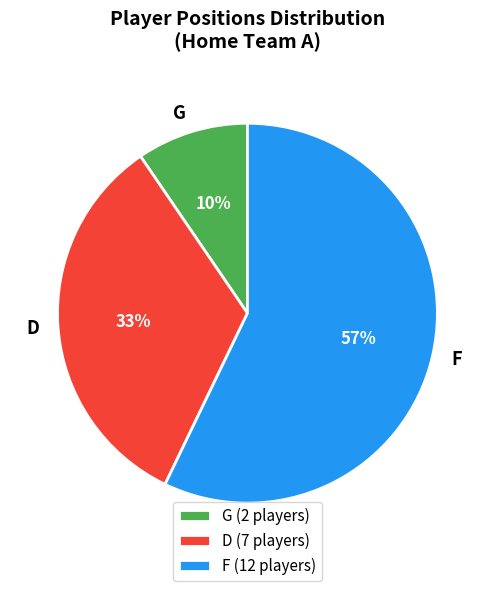

How many segments does this pie chart have?

3